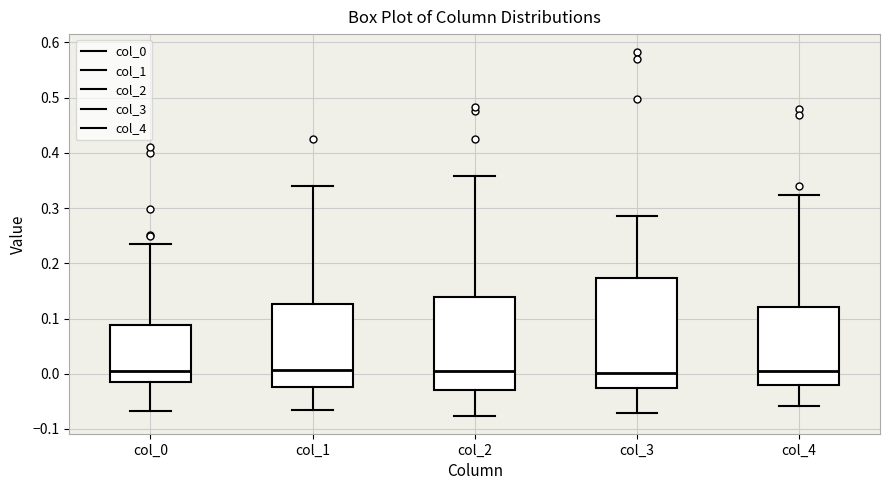

Reading left to right, read every box against the y-axis: the position of its median line, the range the box covers, and the ends of its whiskers. The values are not printed on the chart, so give them approximately, as read against the axis.

col_0: median 0.00, box -0.02 to 0.09, whiskers -0.07 to 0.23
col_1: median 0.01, box -0.02 to 0.13, whiskers -0.07 to 0.34
col_2: median 0.01, box -0.03 to 0.14, whiskers -0.08 to 0.36
col_3: median 0.00, box -0.03 to 0.17, whiskers -0.07 to 0.29
col_4: median 0.01, box -0.02 to 0.12, whiskers -0.06 to 0.32